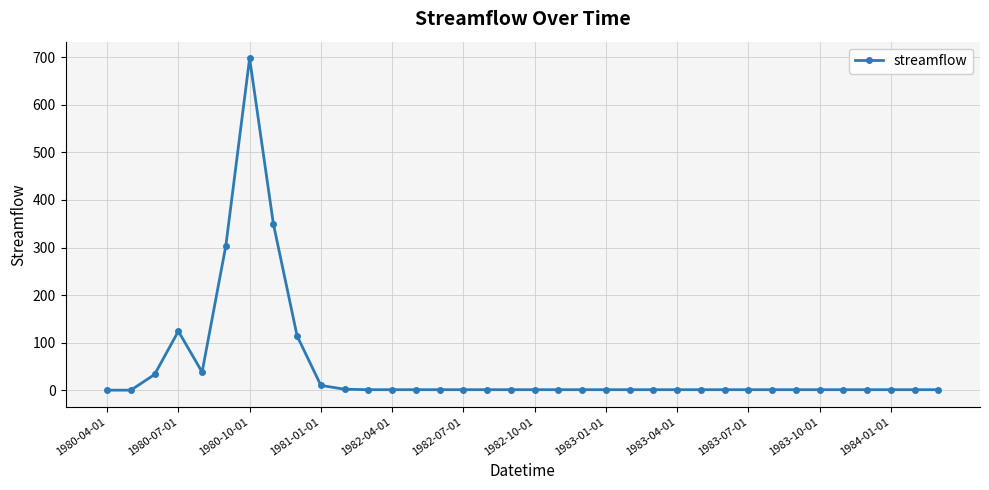

What is the greatest value displayed?

698